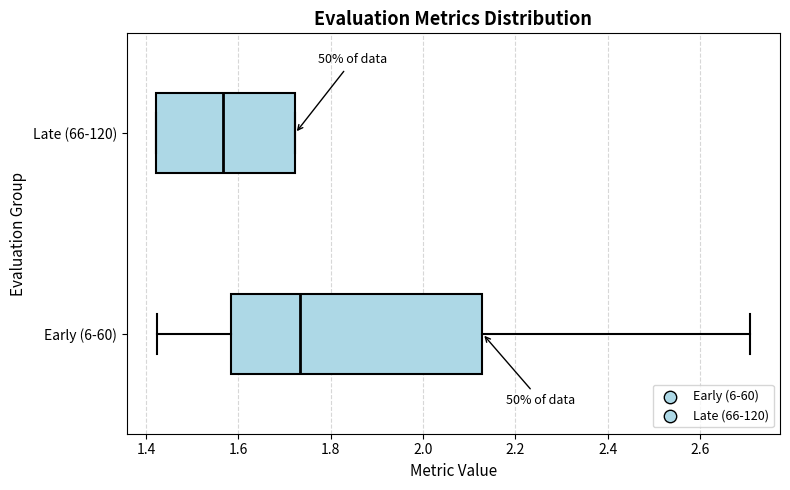

Comparing the boxes themselves (not the whiskers), which one is the widest?

Early (6-60)